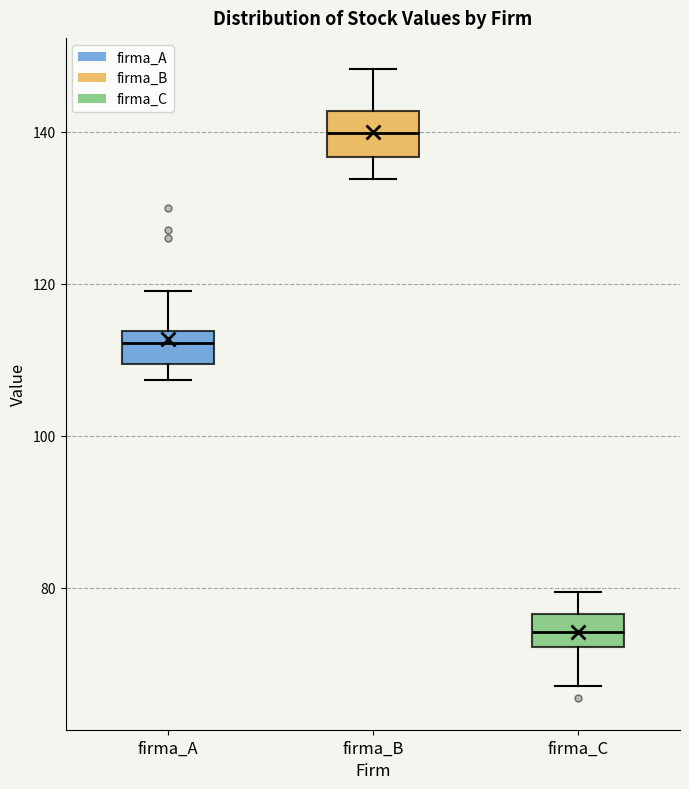

Which box has the lowest median line?

firma_C